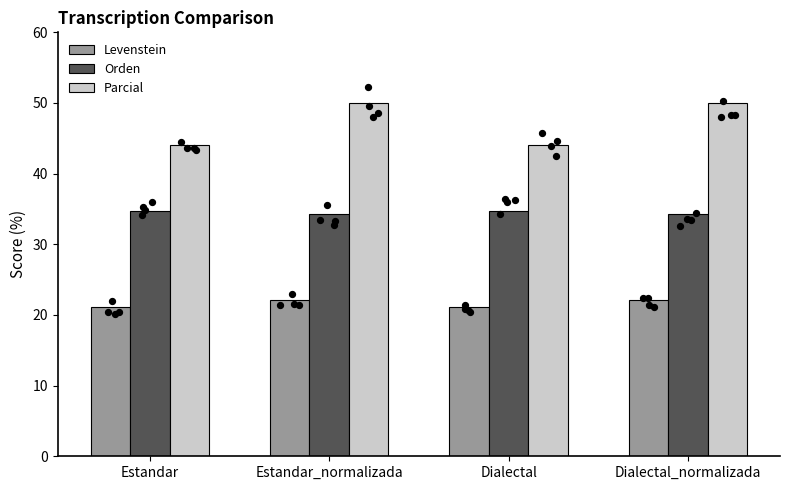

At which category is the sum across all series the highest?

Estandar_normalizada